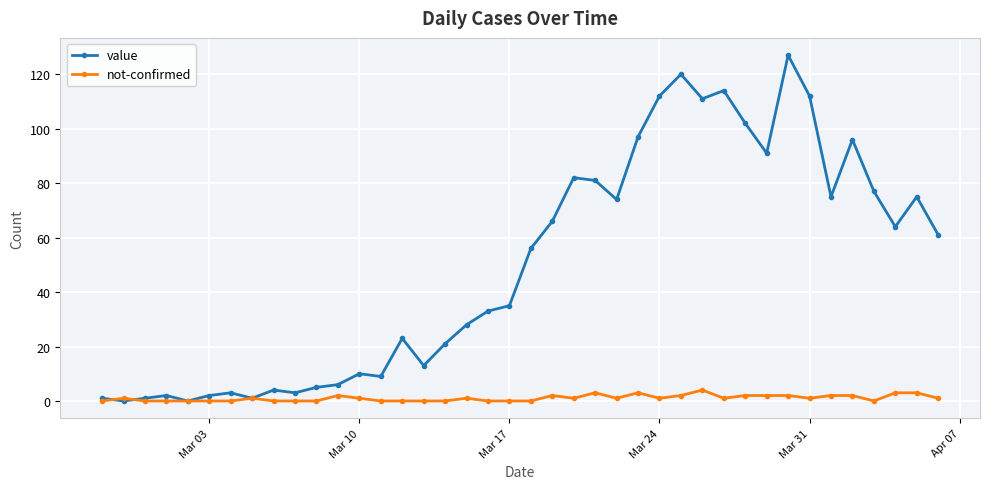

Which series has the largest total across all categories?

value